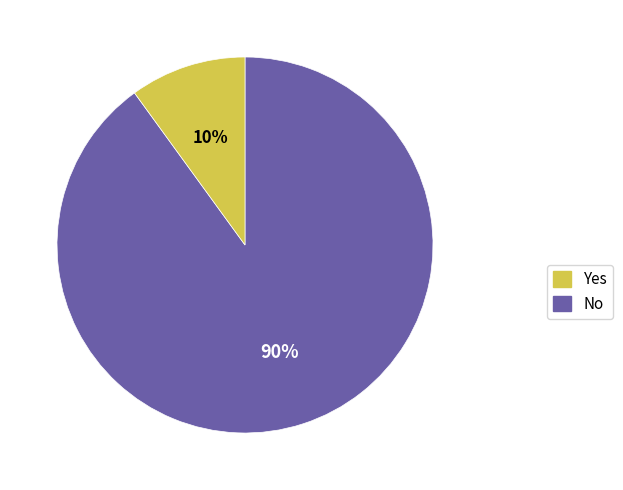

To the nearest percent, what is the average slice percentage?

50%